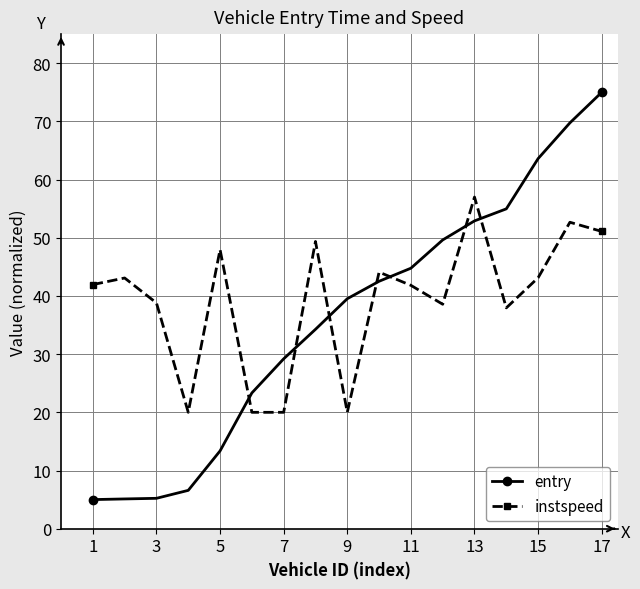

What is the difference between the maximum and minimum values in the entry series?

70.0